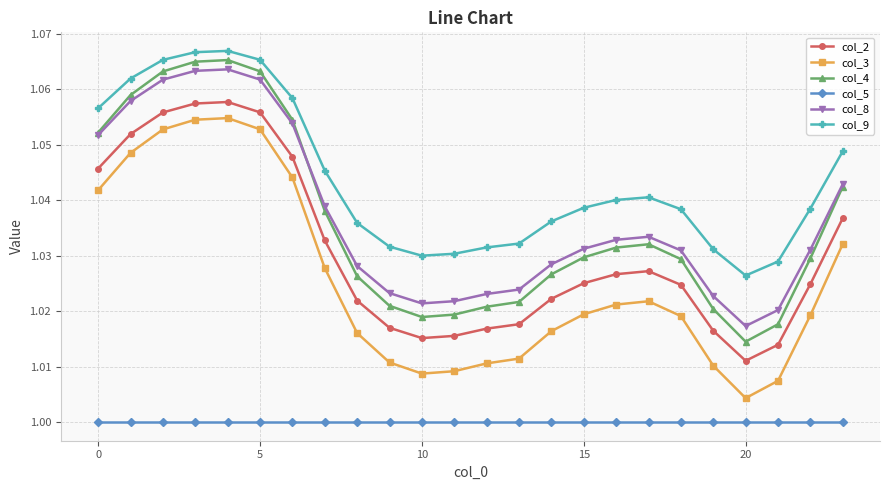

True or false: col_9 has more than 1 points higher than both neighbors.

True